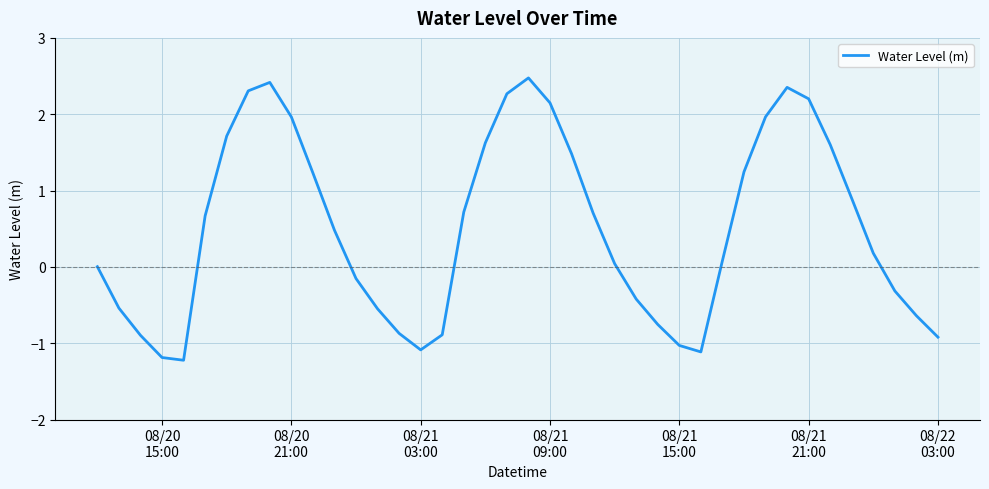

How many lines are shown in the chart?

1